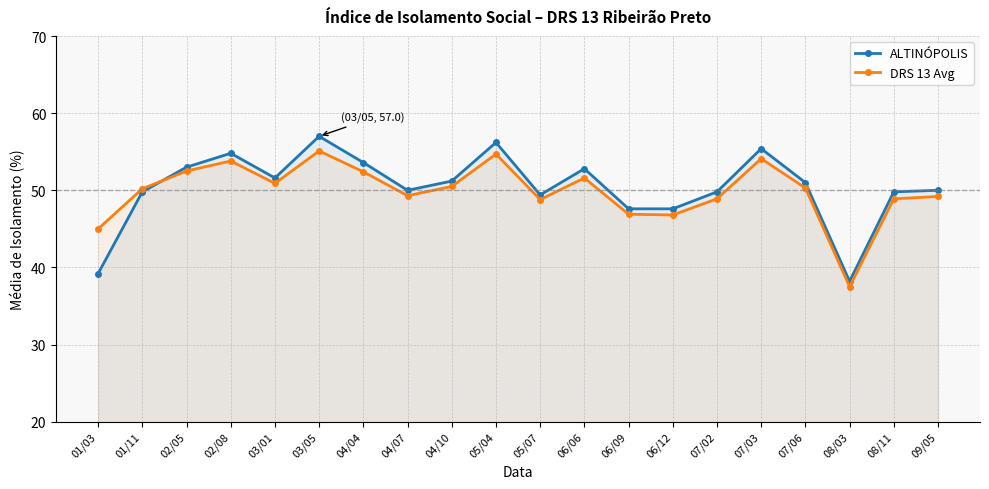

How many lines are shown in the chart?

2